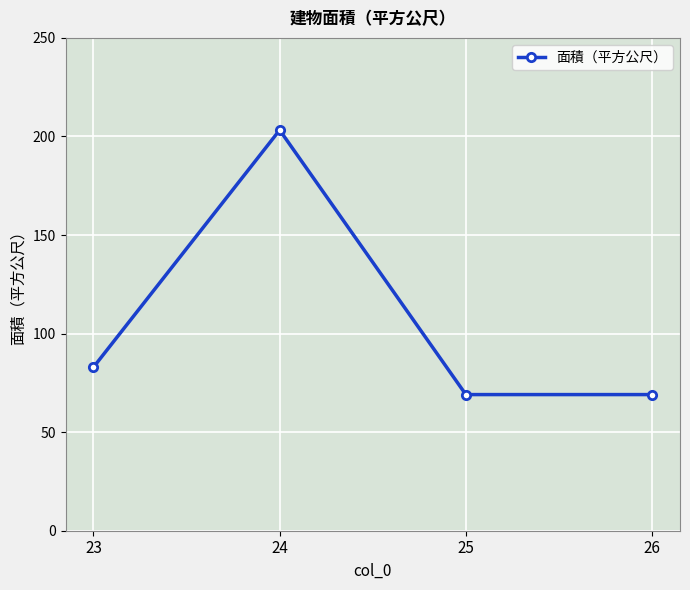

Which category has the highest value across all series?

24